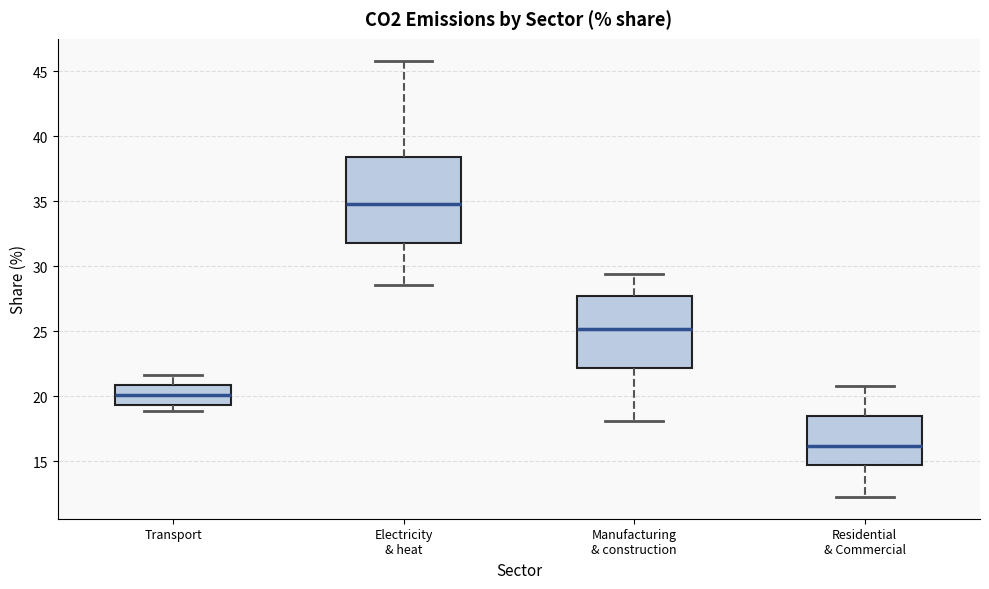

Reading left to right, transcribe this box plot: for each box, give where its median line is, the range the box spans, and where its two whiskers end, as read against the y-axis. The values are not printed on the chart, so give them approximately, as read against the axis.

Transport: median 20.0, box 19.5 to 21.0, whiskers 19.0 to 21.5
Electricity & heat: median 34.5, box 32.0 to 38.5, whiskers 28.5 to 46.0
Manufacturing & construction: median 25.0, box 22.0 to 27.5, whiskers 18.0 to 29.5
Residential & Commercial: median 16.0, box 14.5 to 18.5, whiskers 12.0 to 21.0